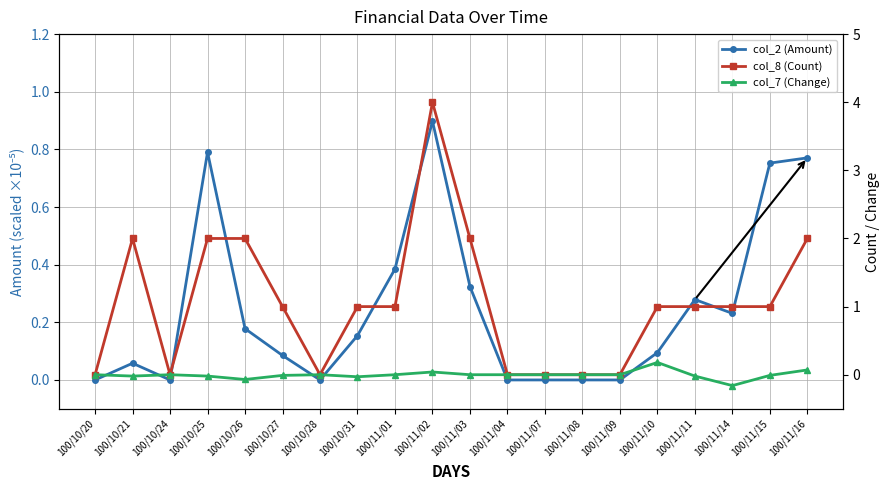

How many intersections are there between col_7 (Change) and col_2 (Amount)?

1